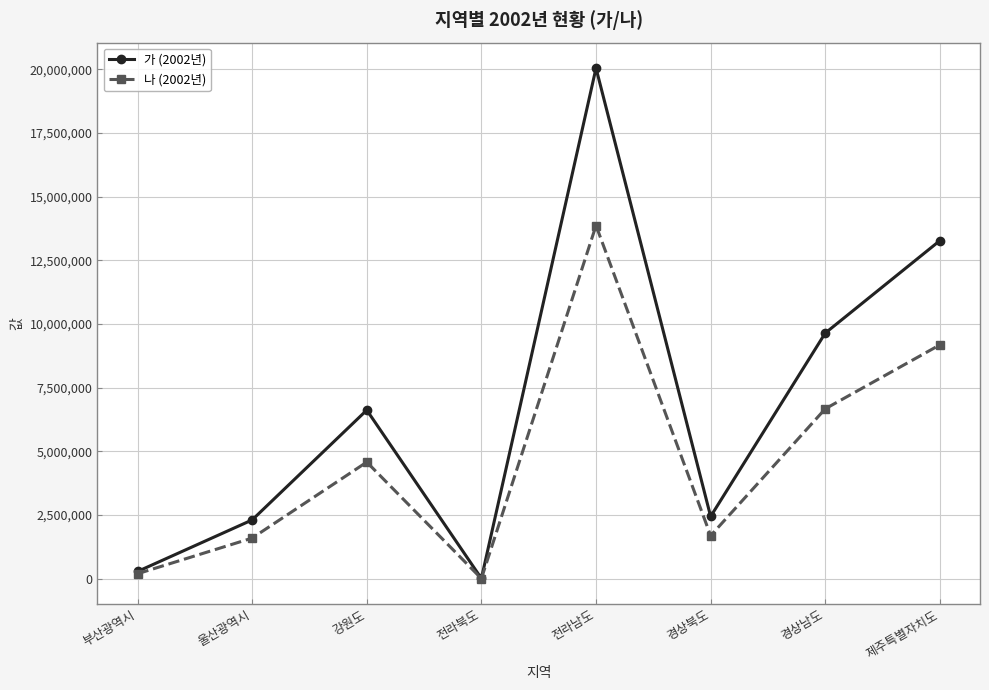

What value does the 가 (2002년) series have at 경상북도?

2447258